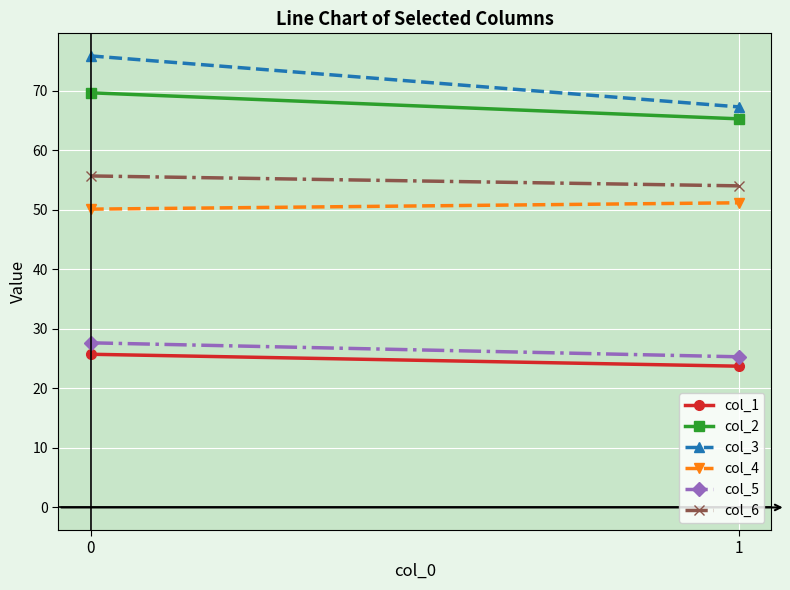

Reading right to left, extract all data points from this chart.

col_1: 1=23.7	0=25.7
col_2: 1=65.3	0=69.7
col_3: 1=67.3	0=75.9
col_4: 1=51.2	0=50.1
col_5: 1=25.3	0=27.7
col_6: 1=54.0	0=55.7